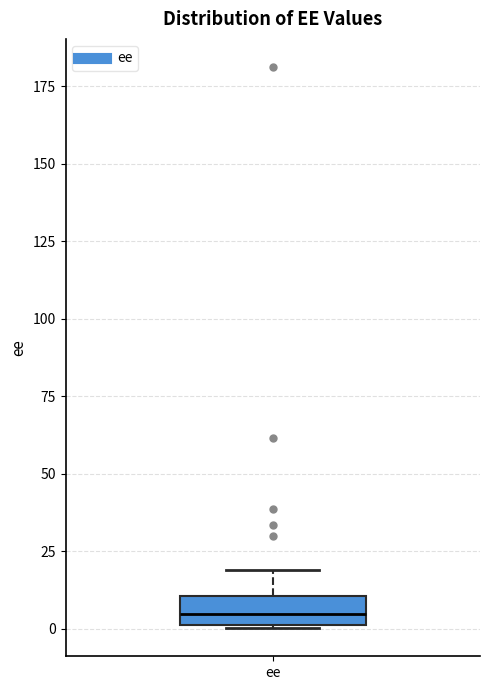

Read this box plot against the y-axis: the position of the median line, the range covered by the box, and the ends of both whiskers. The values are not printed on the chart, so give them approximately, as read against the axis.

median 5, box 0 to 10, whiskers 0 to 20